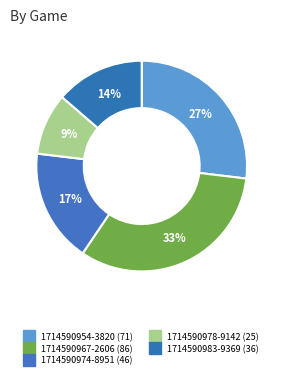

To the nearest percent, what is the combined percentage of 1714590954-3820 and 1714590983-9369?

41%